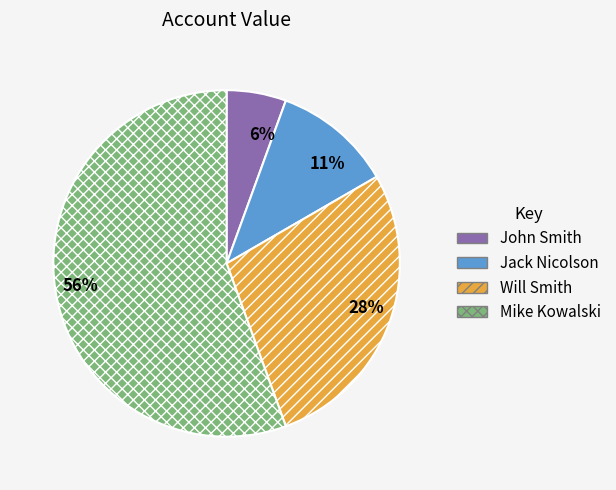

Does John Smith account for over 50% of the chart?

No